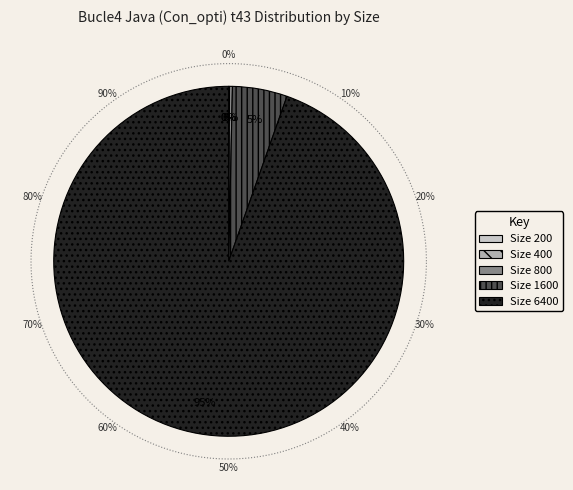

Is 800 the majority of the pie?

No